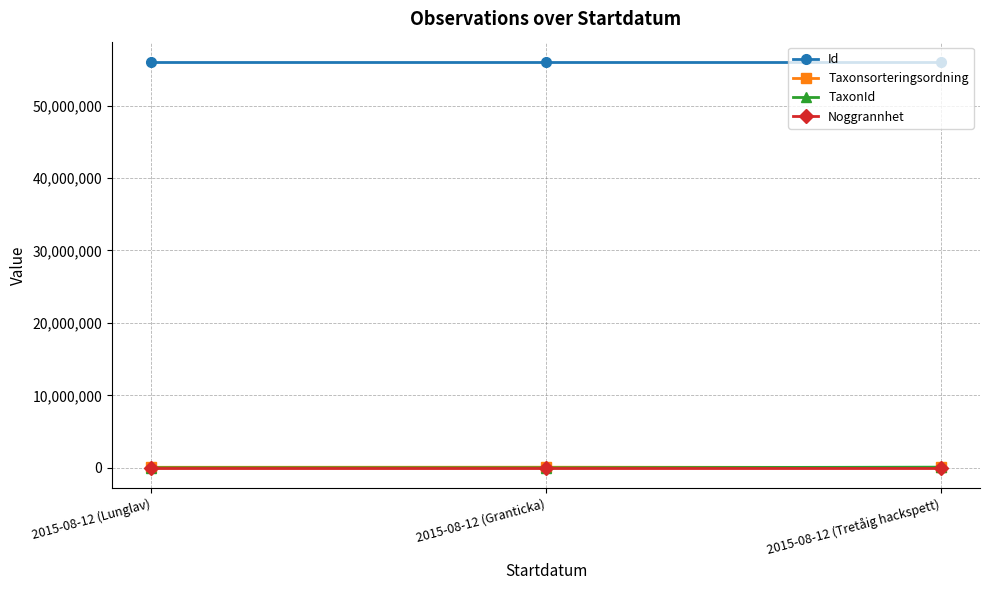

The value of Id at 2015-08-12 (Tretåig hackspett) is 17269449. True or false?

False